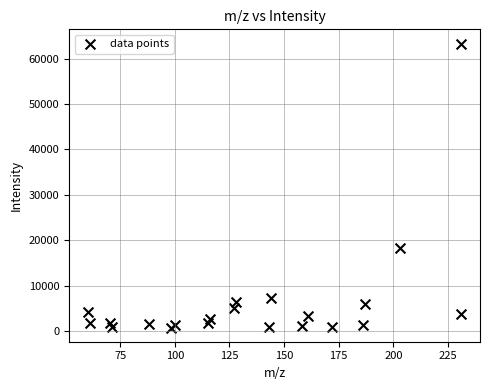

What Y value in the scatter plot is closest to 32052?

18328.3